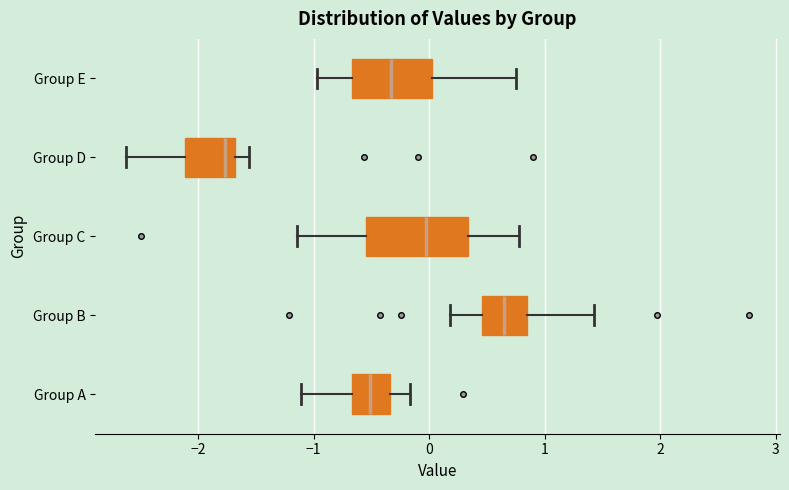

Which box has the furthest to the right median line?

Group B